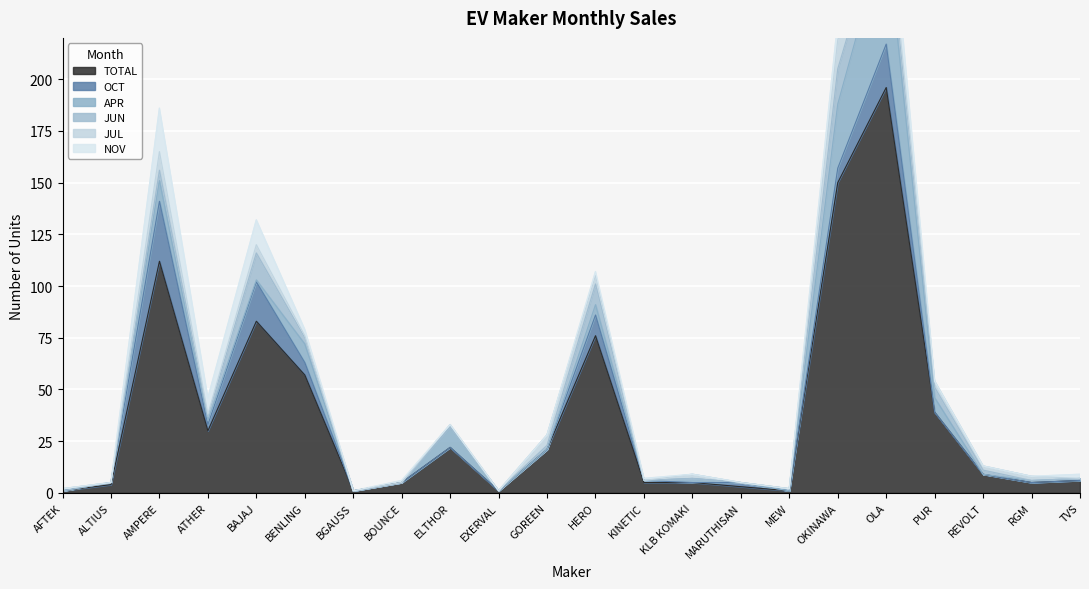

What position from the right is PUR?

4